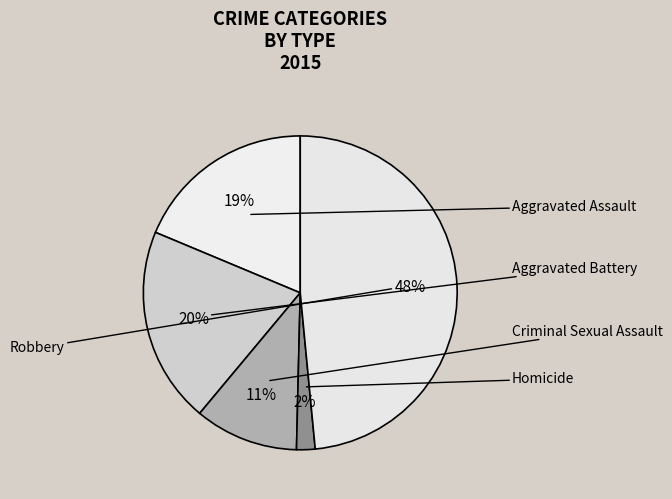

Combined, do Robbery and Criminal Sexual Assault account for over 50%?

Yes